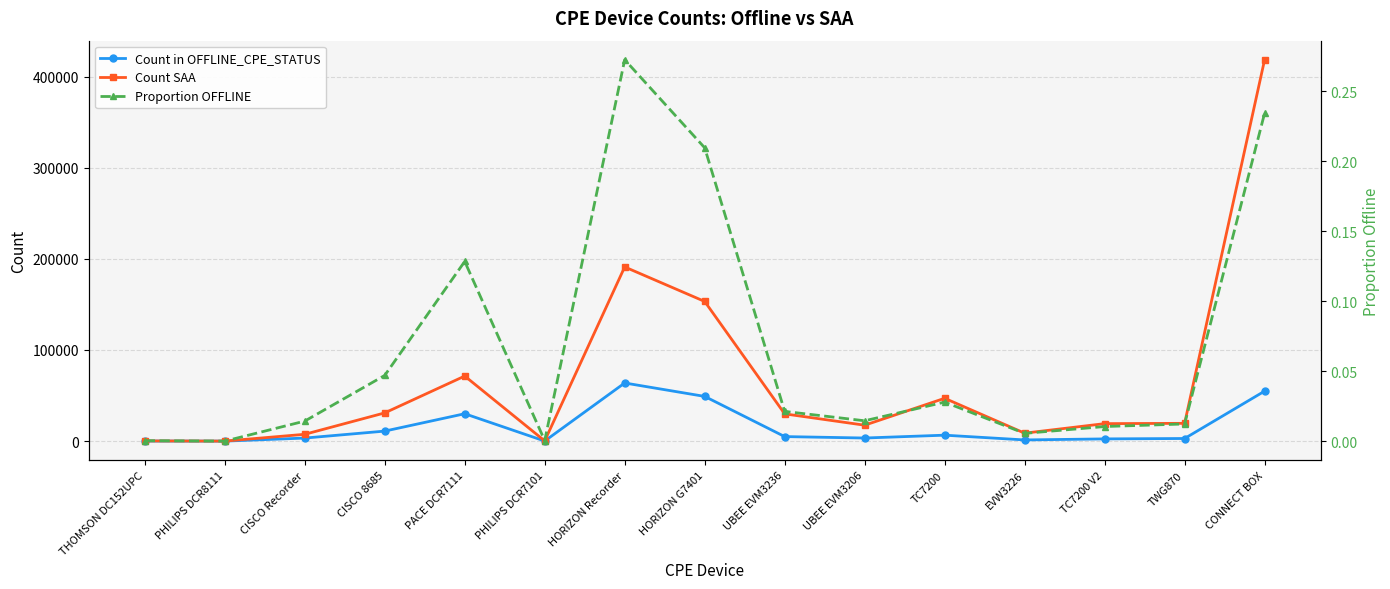

What is the difference between the maximum and minimum values in the Count in OFFLINE_CPE_STATUS series?

63787